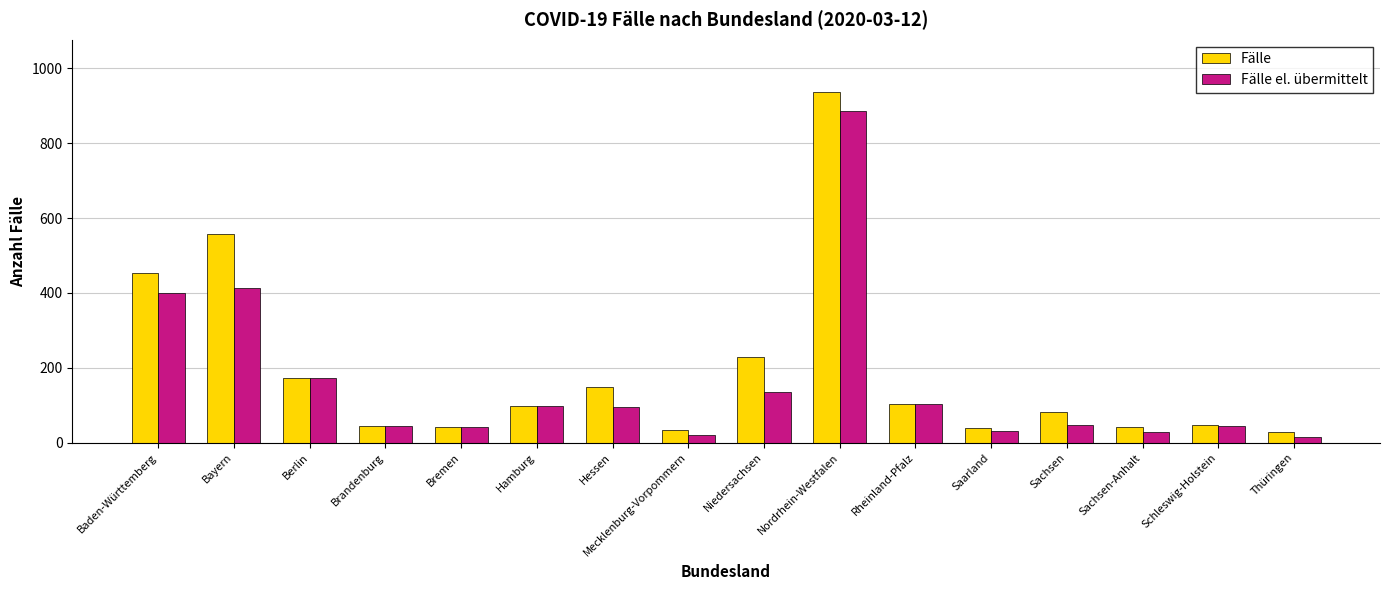

List the series in order of their peak value, lowest first.

Fälle el. übermittelt, Fälle